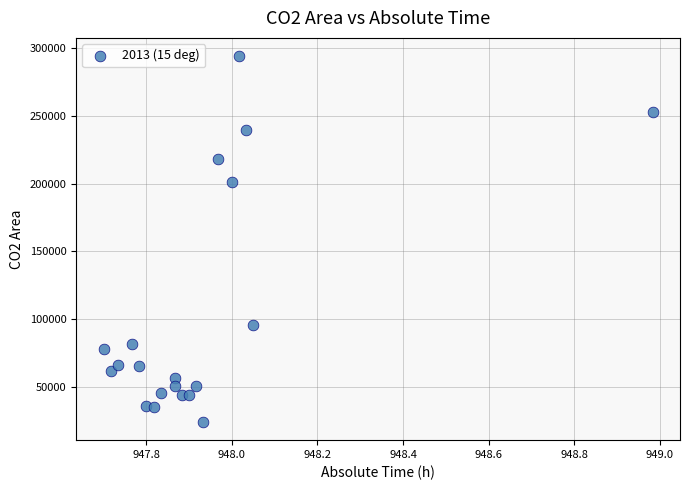

What is the range of Y values (max minus min)?

269601